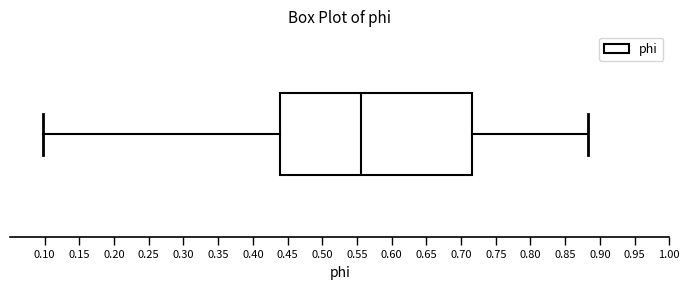

Transcribe this box plot: give where the median line is, the range the box spans, and where the two whiskers end, as read against the x-axis. The values are not printed on the chart, so give them approximately, as read against the axis.

median 0.555, box 0.440 to 0.715, whiskers 0.095 to 0.885